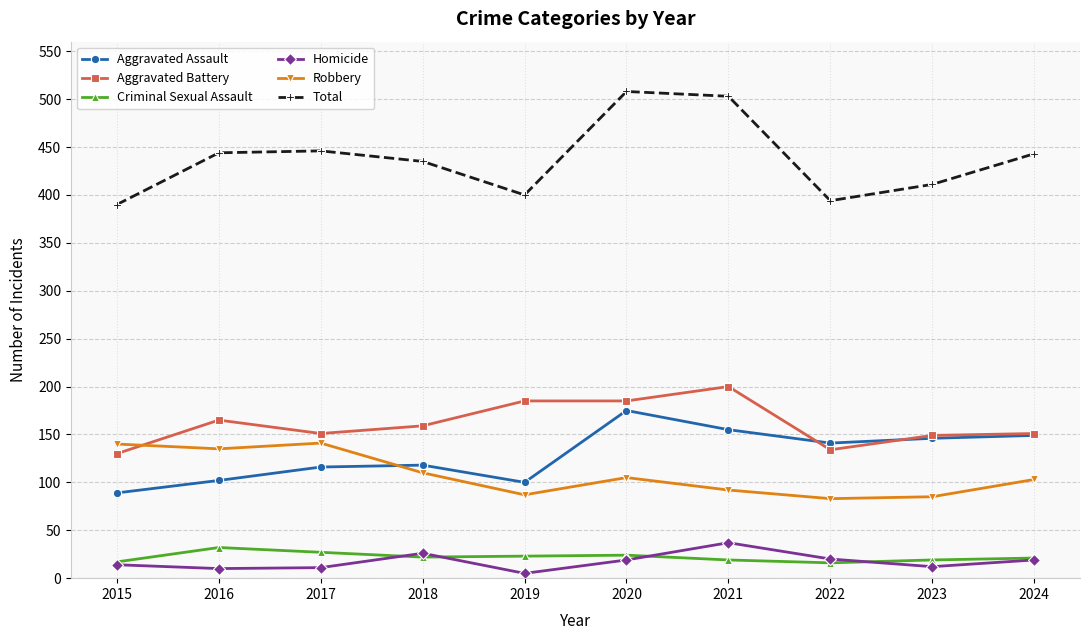

What is the total value across all series at 2019?

800